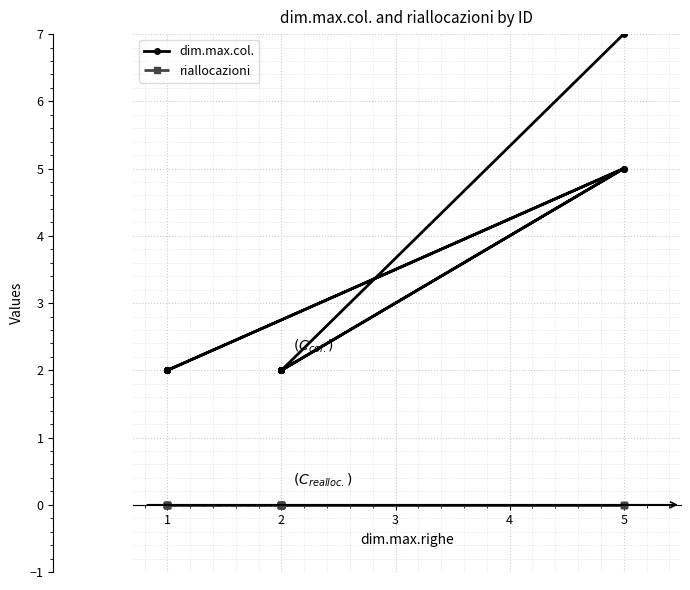

Which series has the widest spread of values?

dim.max.col.